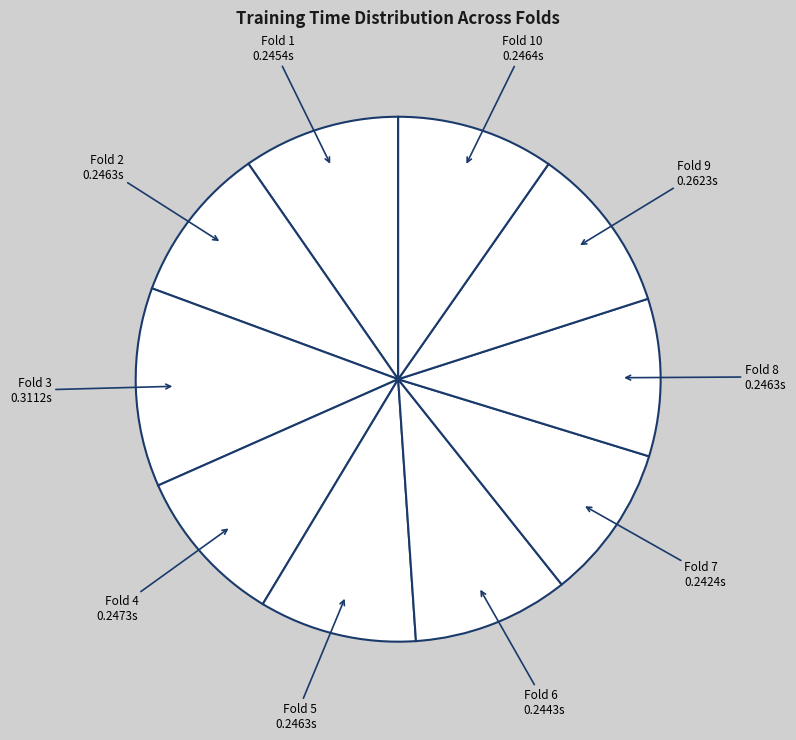

Which category has the biggest portion of the pie?

Fold 3